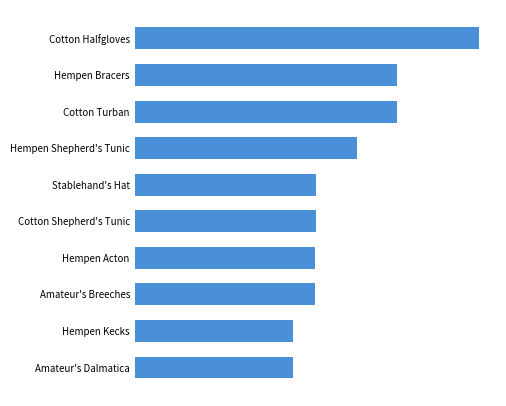

Rank the categories by value from highest to lowest.

Cotton Halfgloves, Hempen Bracers, Cotton Turban, Hempen Shepherd's Tunic, Stablehand's Hat, Cotton Shepherd's Tunic, Hempen Acton, Amateur's Breeches, Hempen Kecks, Amateur's Dalmatica